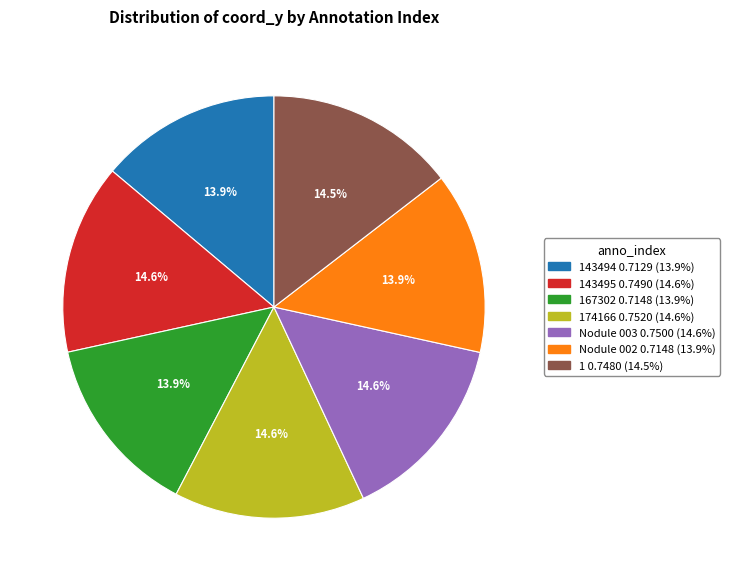

Is there a majority slice in this chart?

No